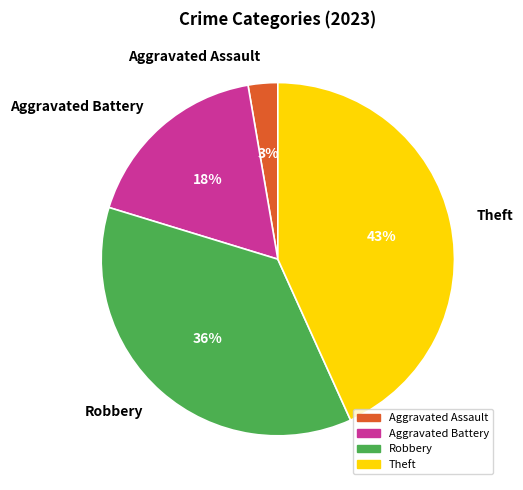

What percentage is the Robbery slice, to the nearest percent?

36%